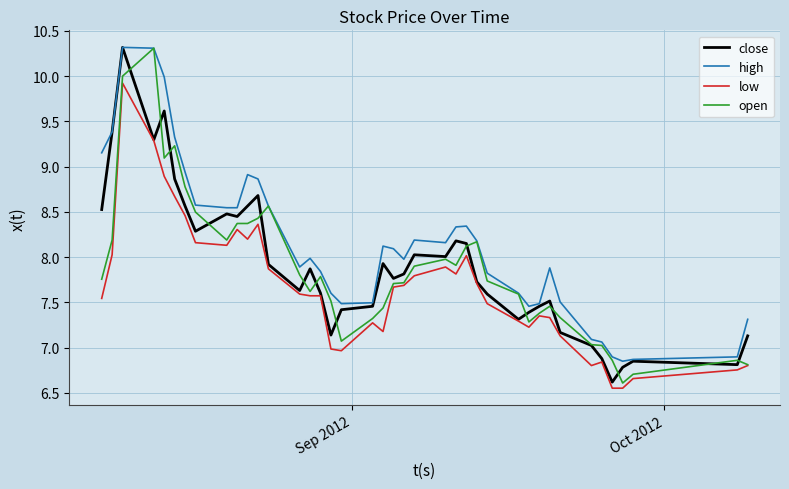

What is the maximum value shown in the chart?

10.3